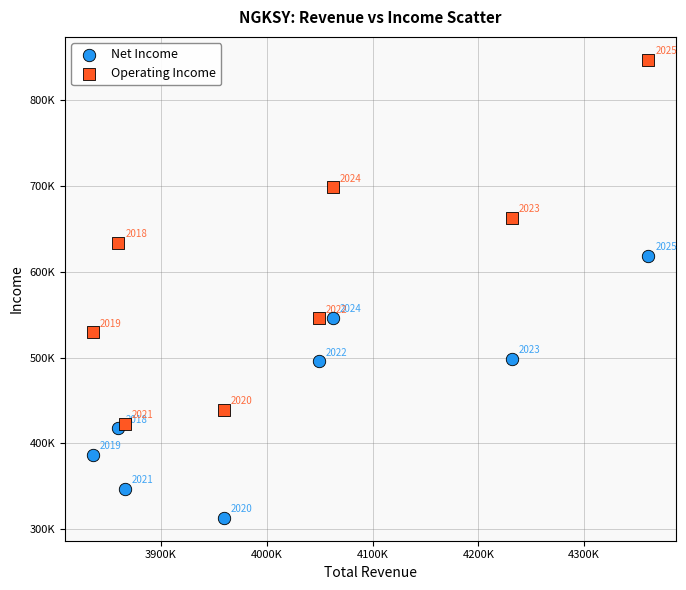

Which series contains the highest Y value?

Operating Income